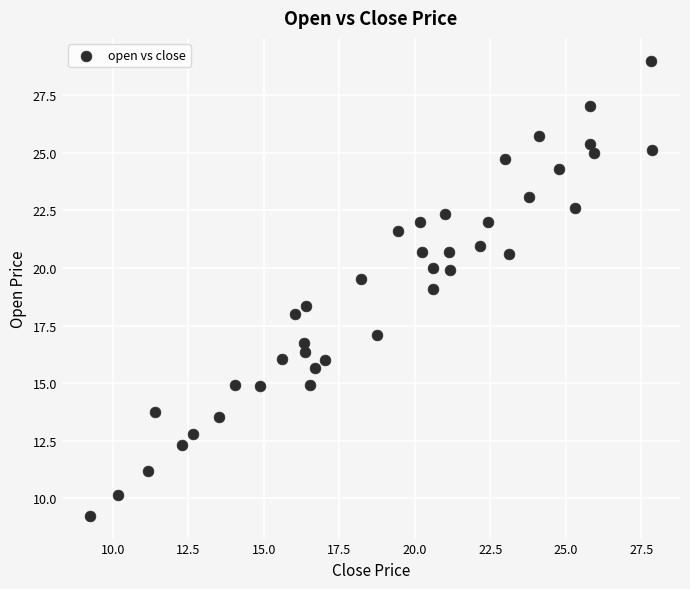

What is the range of Y values (max minus min)?

19.8